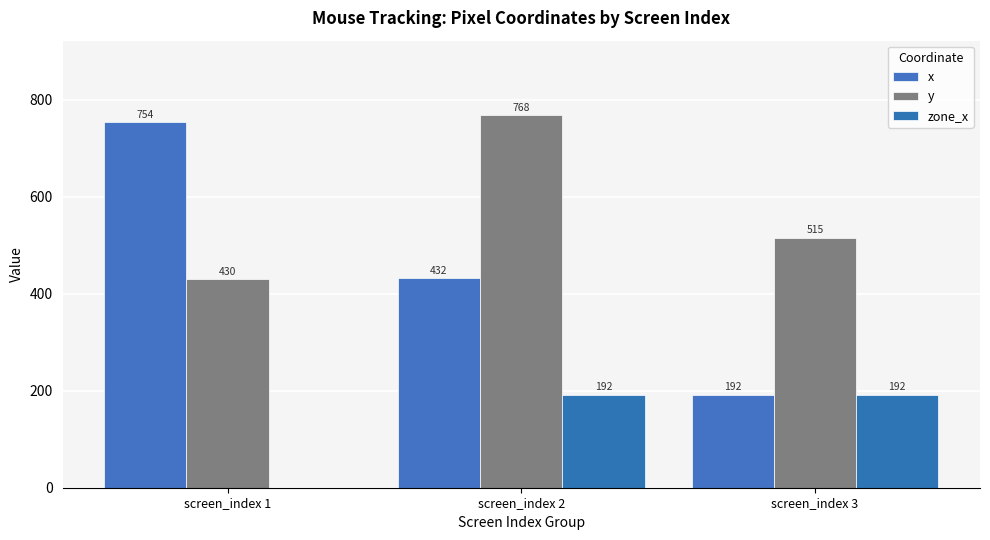

Rank the series by their maximum value, from lowest to highest.

zone_x, x, y